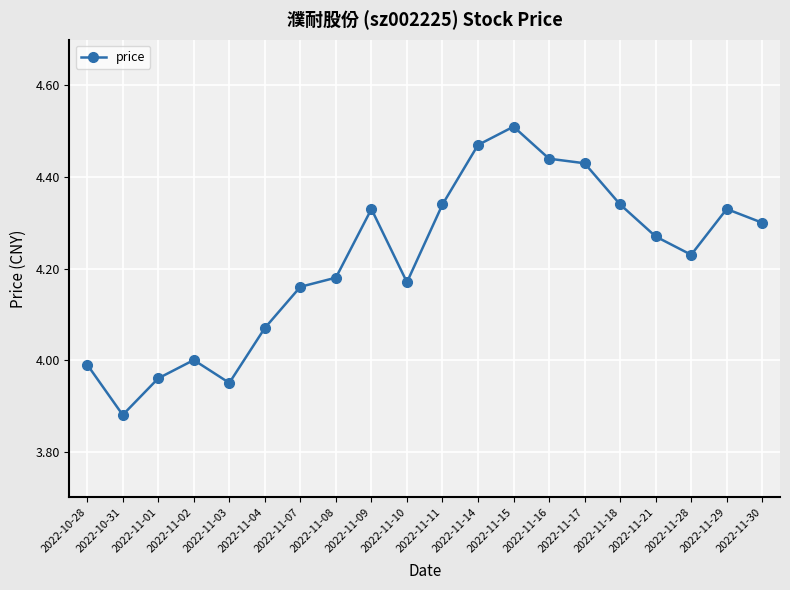

True or false: the data shows 2.9 at 2022-11-28.

False